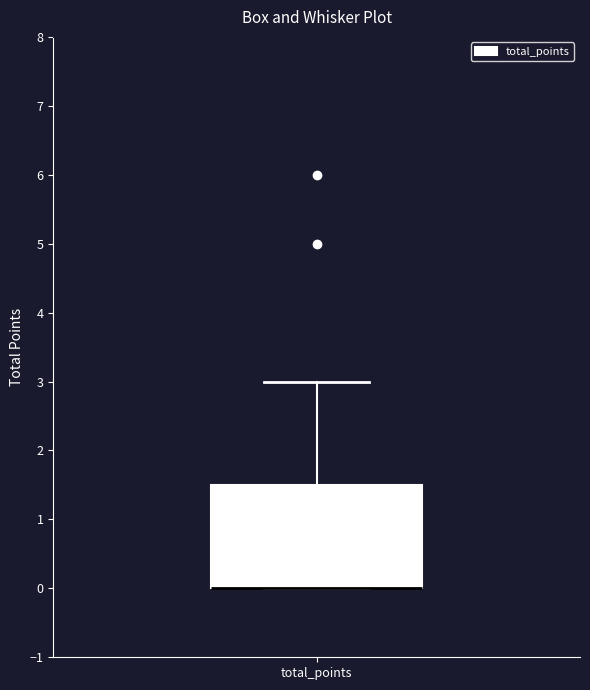

Transcribe this box plot: give where the median line is, the range the box spans, and where the two whiskers end, as read against the y-axis. The values are not printed on the chart, so give them approximately, as read against the axis.

median 0.0 (drawn on the box's lower edge), box 0.0 to 1.5, whiskers 0.0 to 3.0